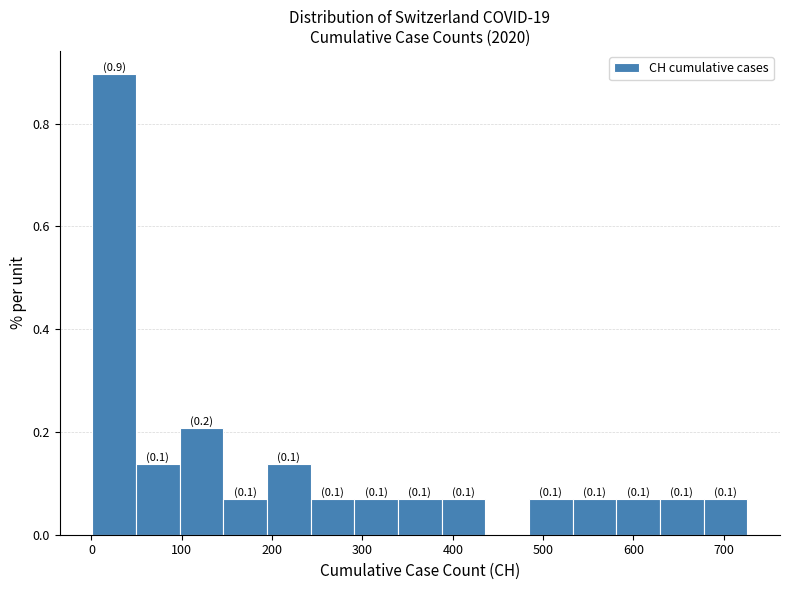

Which range on the x-axis has the tallest bar?

0 to 50